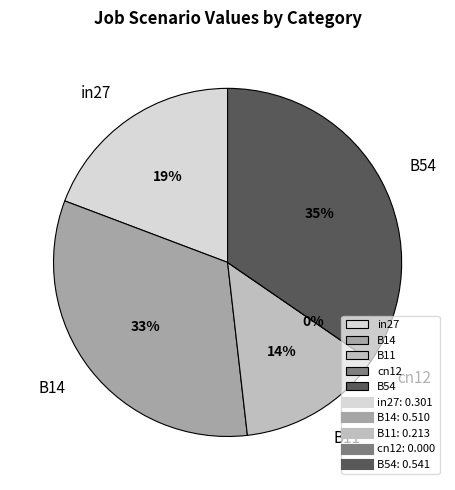

Rank the categories by value from lowest to highest.

cn12, B11, in27, B14, B54